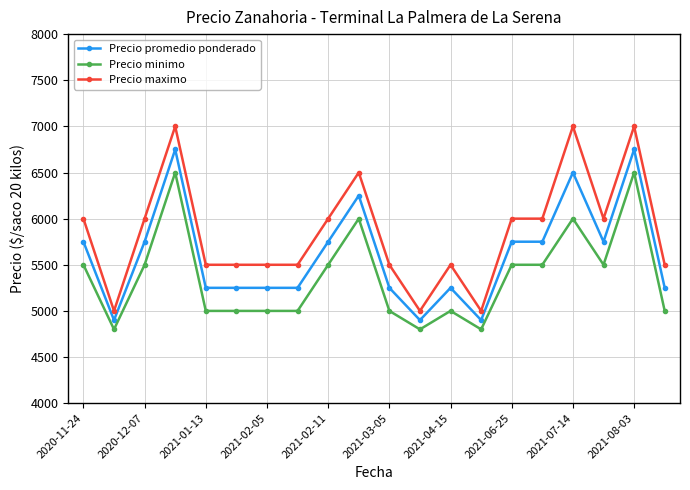

What is the value of the Precio minimo point at the 15th from the left?

5500